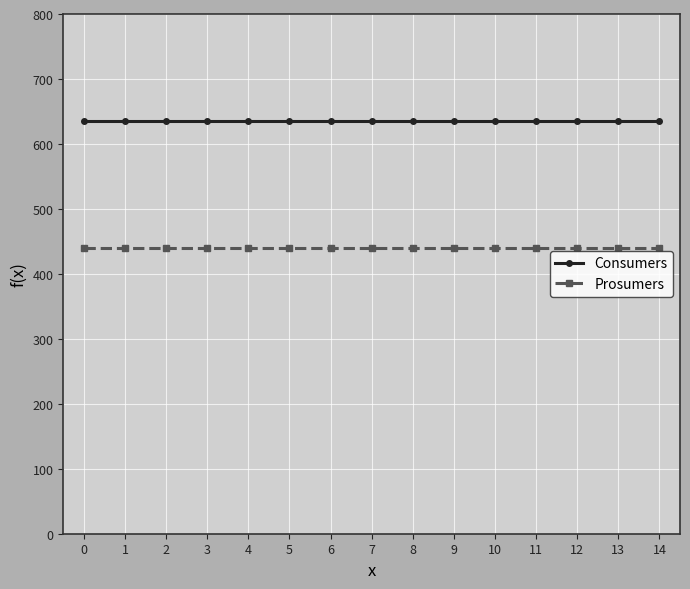

What are all the series names shown in the legend?

Consumers, Prosumers